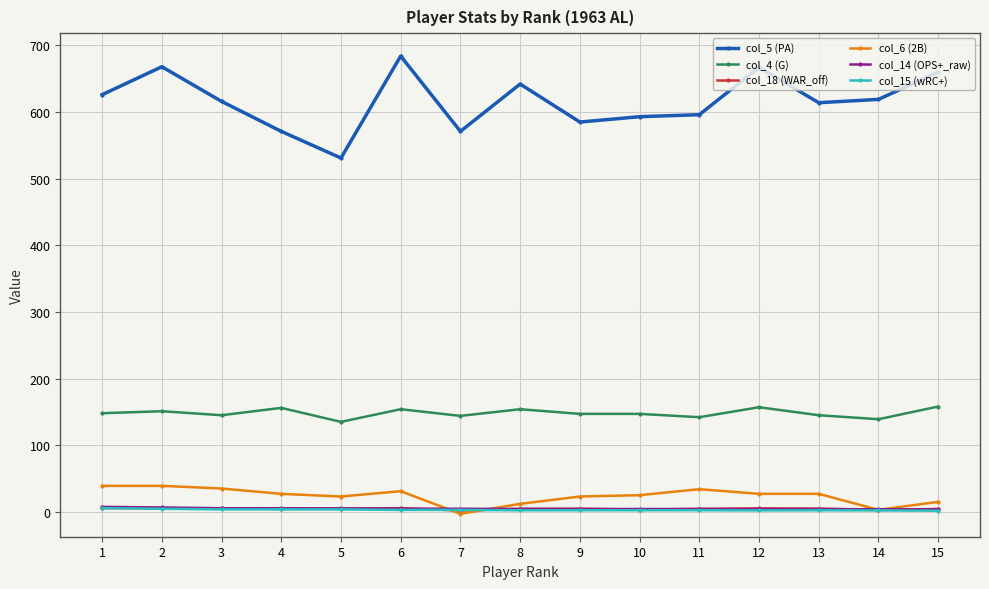

True or false: col_18 (WAR_off) and col_4 (G) cross at least once.

False